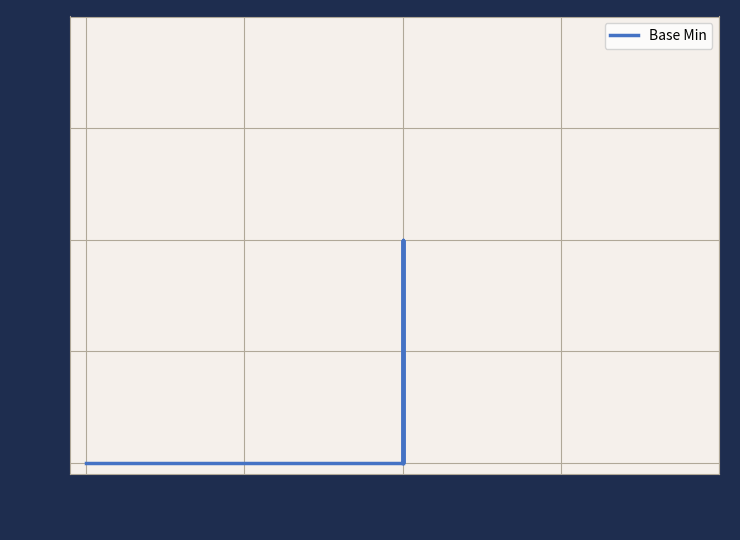

What is the label of the 5th point from the right?

1.0